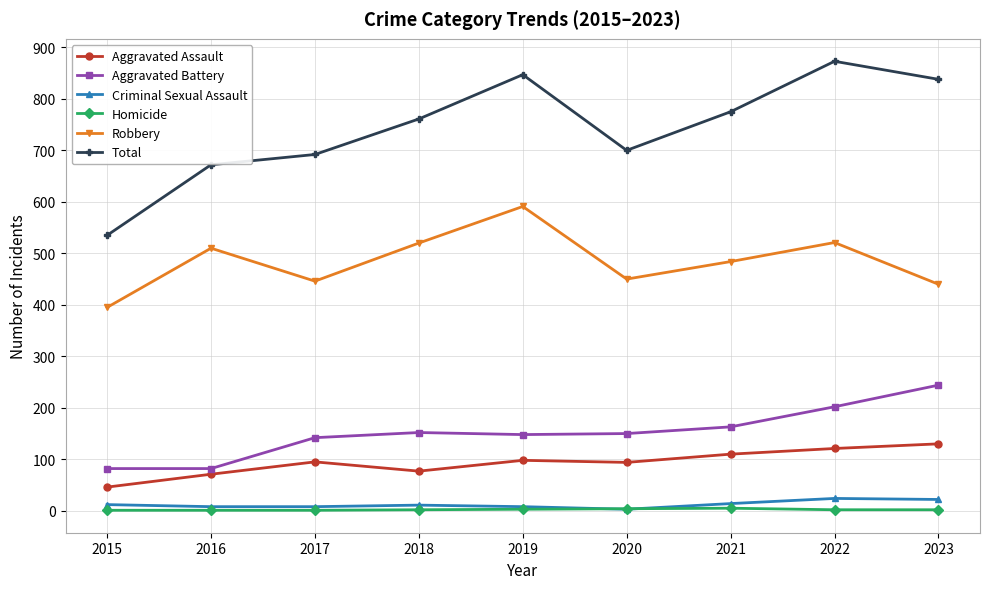

How many interior local peaks does the Total series have?

2